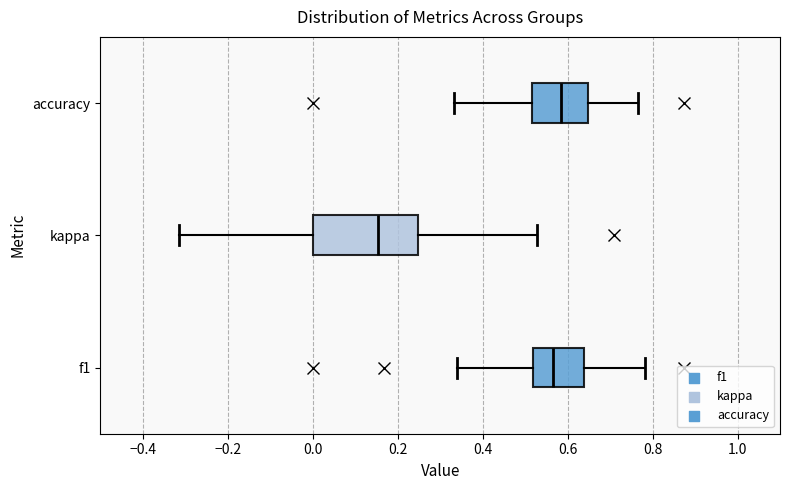

Reading bottom to top, read every box against the x-axis: the position of its median line, the range the box covers, and the ends of its whiskers. The values are not printed on the chart, so give them approximately, as read against the axis.

f1: median 0.56, box 0.52 to 0.64, whiskers 0.34 to 0.78
kappa: median 0.16, box 0.00 to 0.24, whiskers -0.32 to 0.52
accuracy: median 0.58, box 0.52 to 0.64, whiskers 0.34 to 0.76